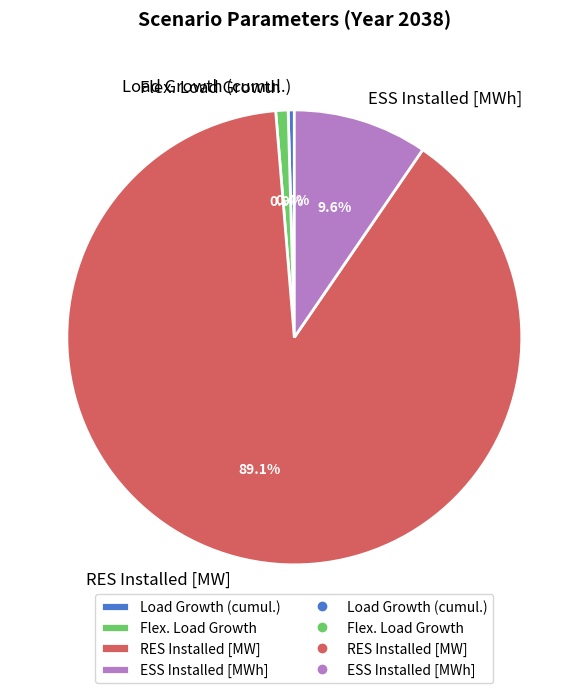

What is the ratio of the value at ESS Installed [MWh] to the value at Load Growth (cumul.)?

21.9